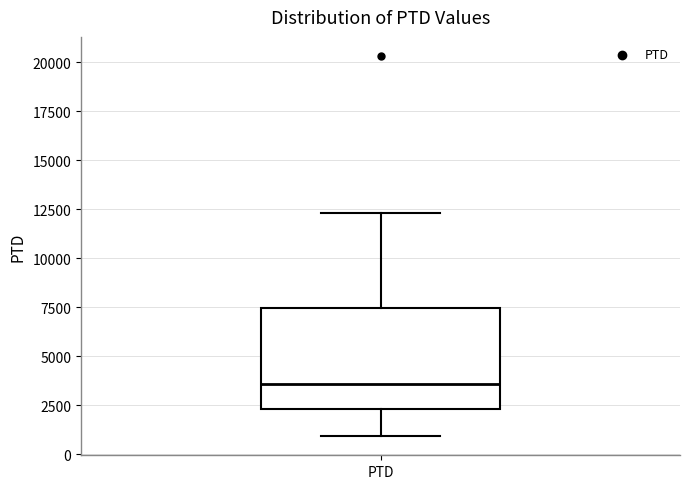

Transcribe this box plot: give where the median line is, the range the box spans, and where the two whiskers end, as read against the y-axis. The values are not printed on the chart, so give them approximately, as read against the axis.

median 3500, box 2500 to 7500, whiskers 1000 to 12500